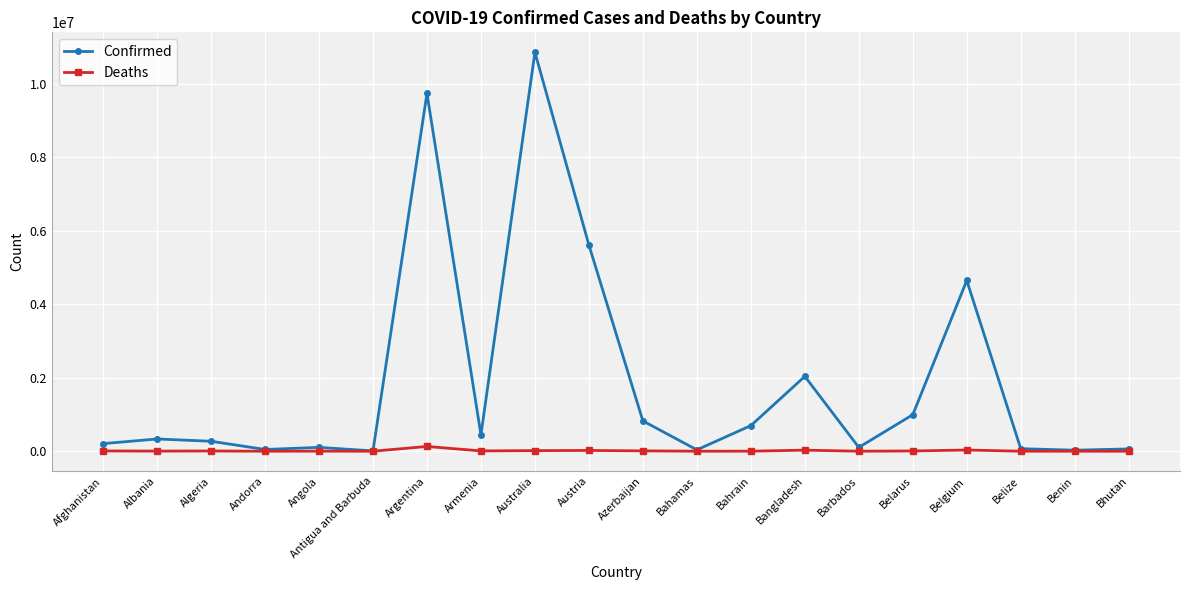

Which label corresponds to the largest value in the chart?

Australia